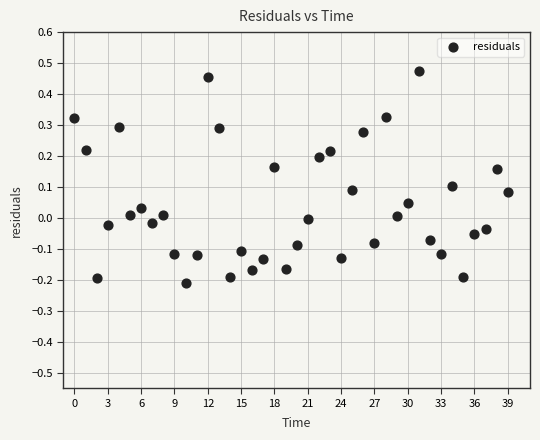

What is the range of Y values (max minus min)?

0.7